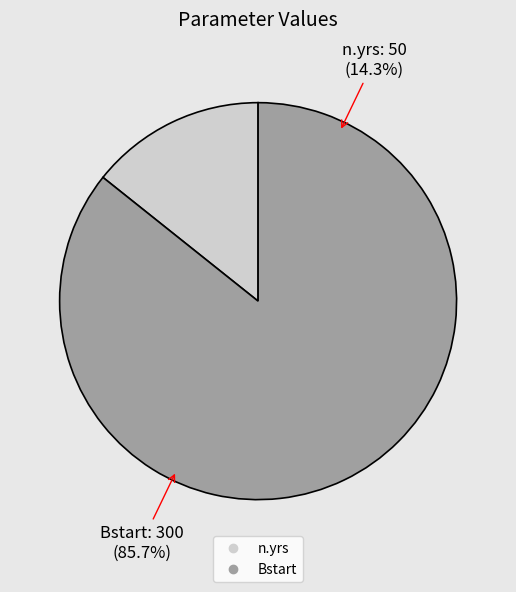

Is it true that Bstart is 96% of the pie?

False